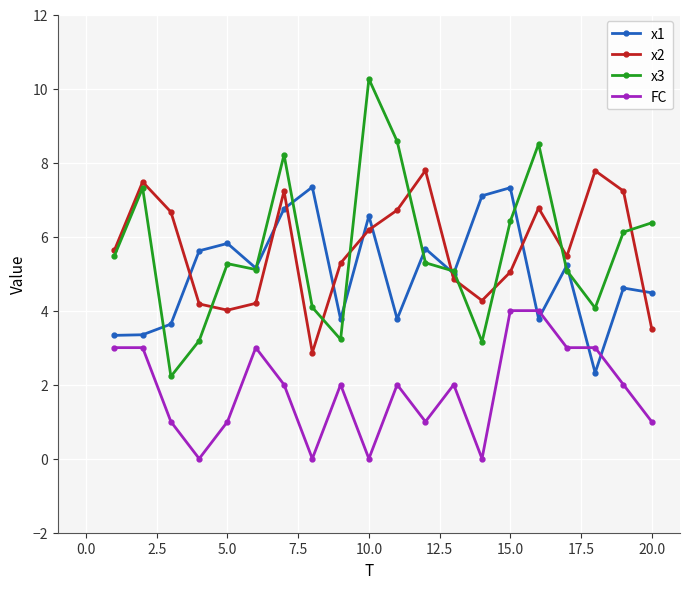

What is the lowest value of the x2 series?

2.9